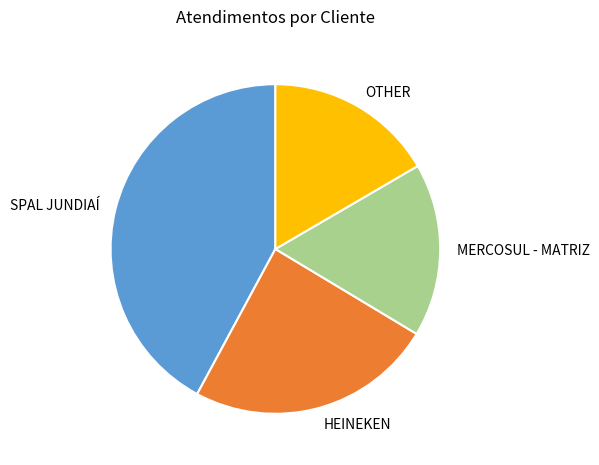

Do MERCOSUL - MATRIZ and HEINEKEN together represent more than half of the pie?

No